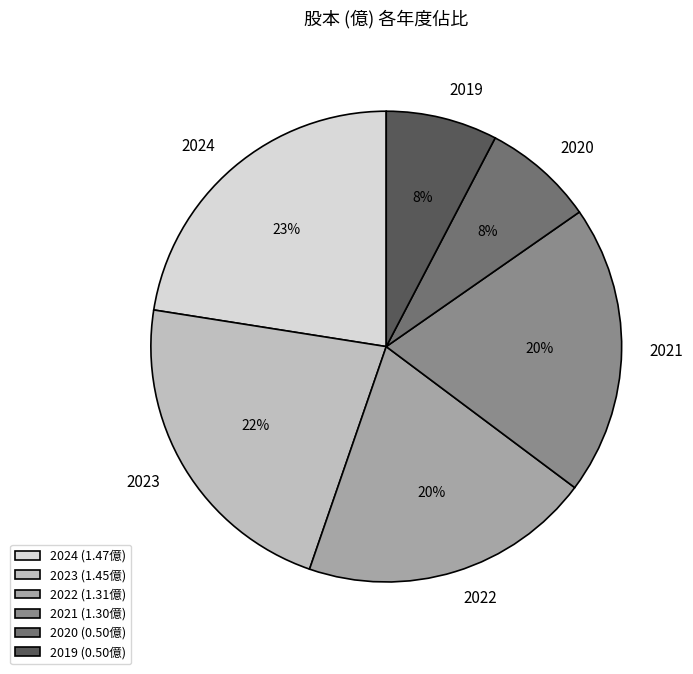

How many segments does this pie chart have?

6